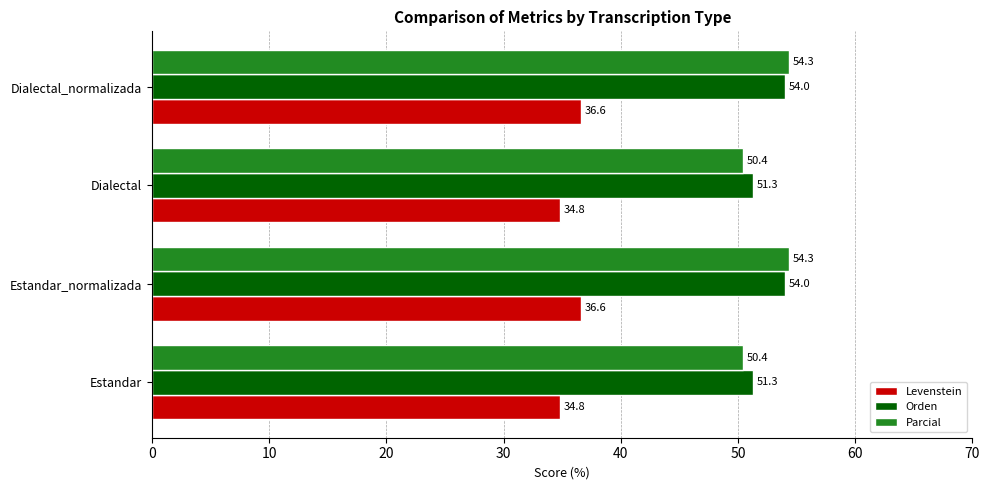

What is the smallest value displayed?

34.8